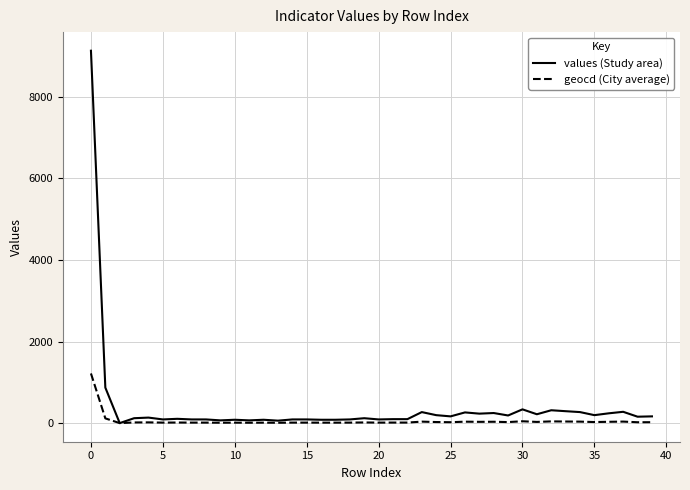

Which series has the largest range (max minus min)?

values (Study area)